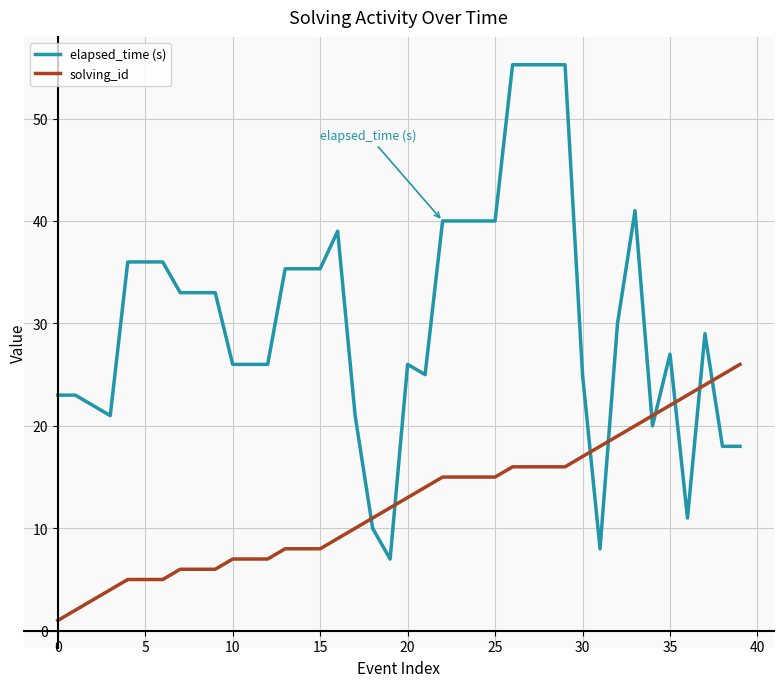

What is the difference between the maximum and minimum values in the solving_id series?

25.0